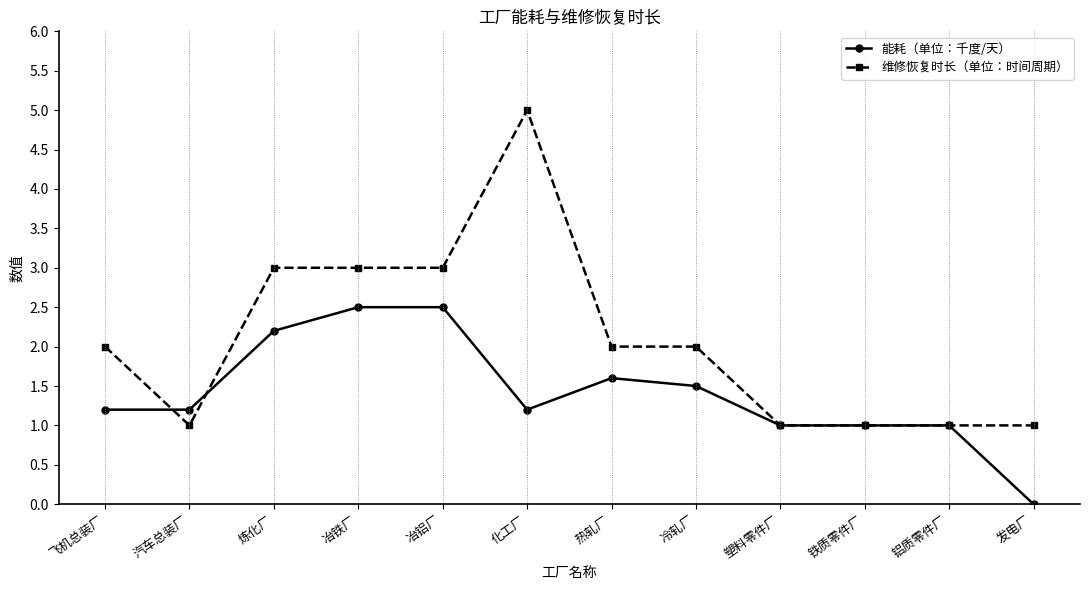

Which series has the widest spread of values?

维修恢复时长（单位：时间周期）